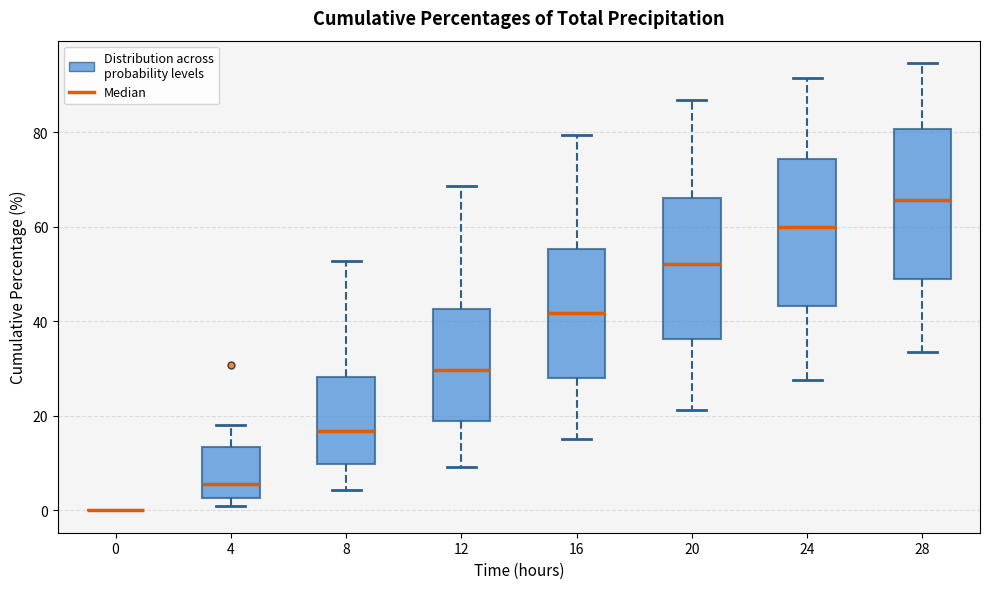

Where does the lower whisker of the box at x = 20 end on the y-axis? The values are not printed on the chart, so give them approximately, as read against the axis.

22